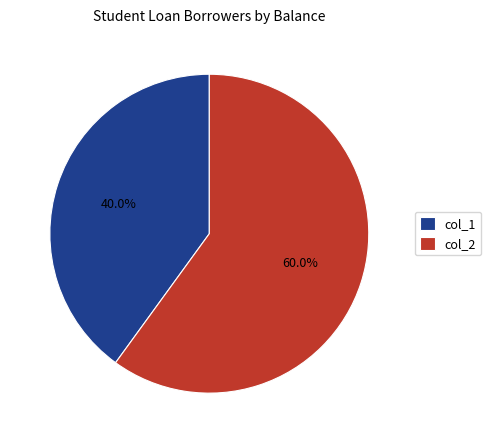

Rank the categories by value from highest to lowest.

col_2, col_1